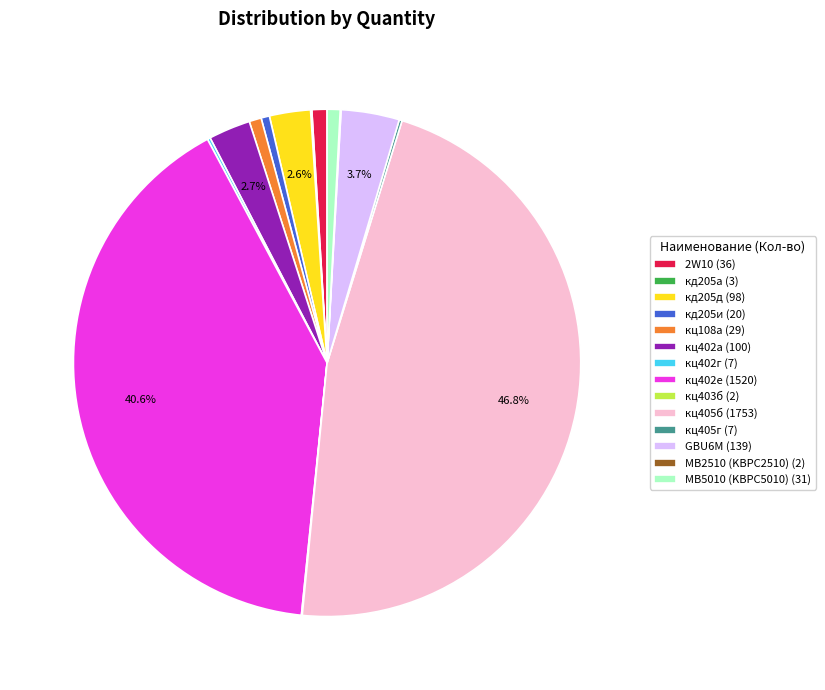

True or false: кд205и accounts for 1% of the total.

True